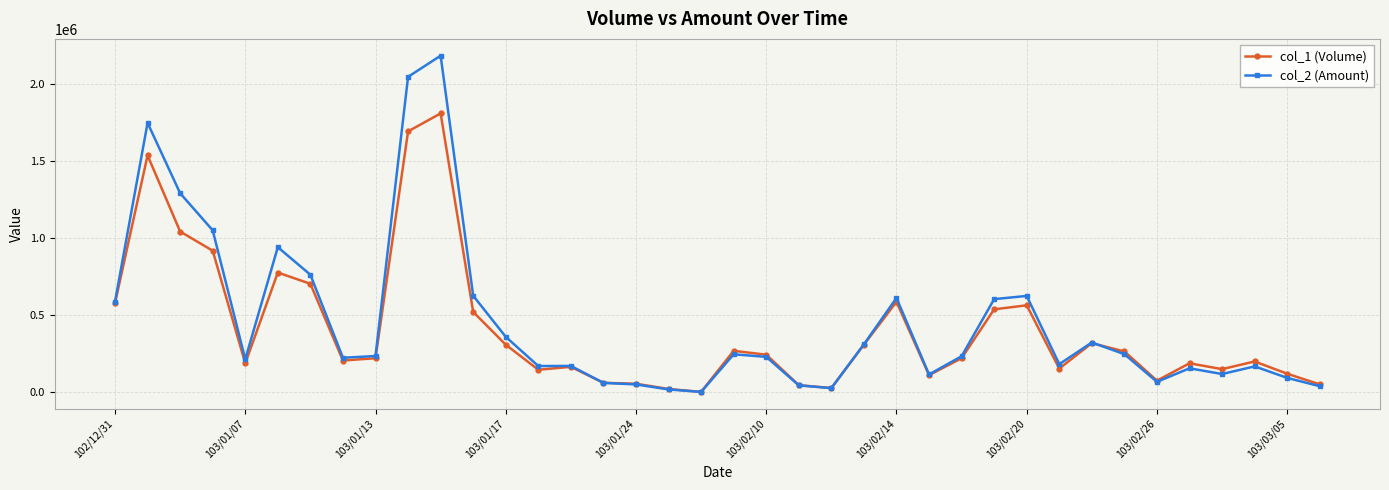

Rank the series by their maximum value, from highest to lowest.

col_2 (Amount), col_1 (Volume)